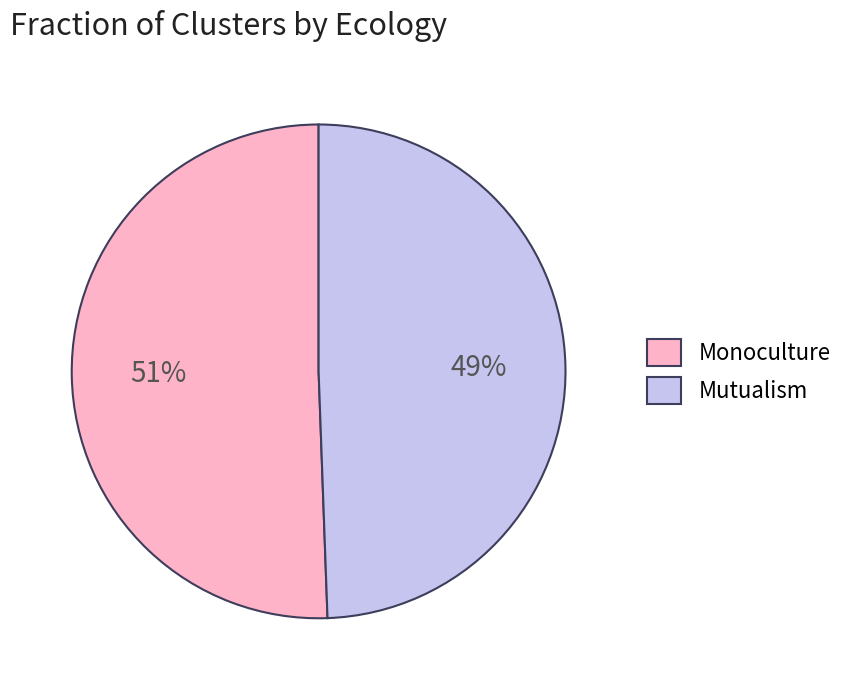

Is there any slice that represents more than half of the pie?

Yes